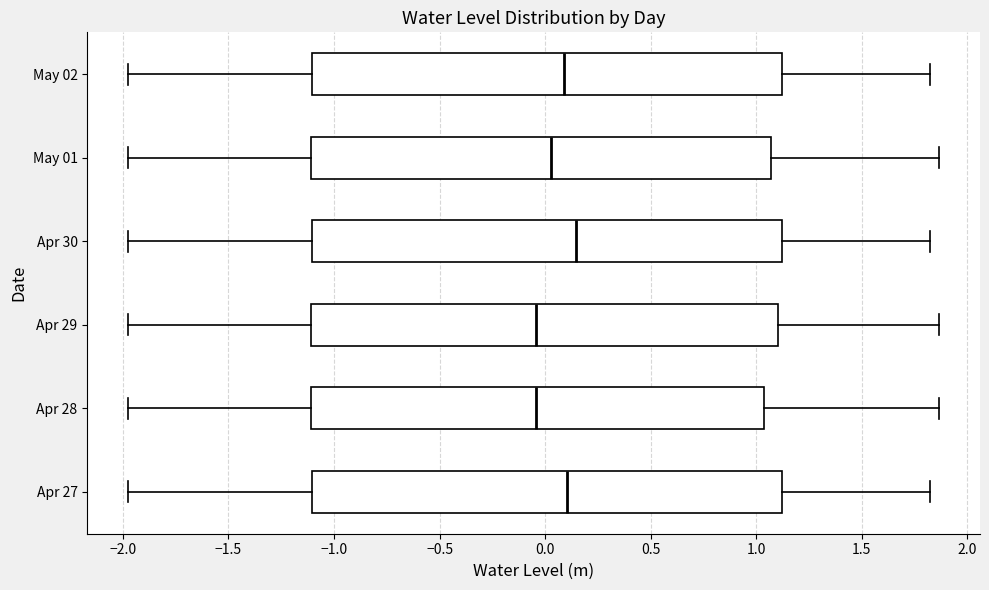

Where does the left whisker of the box for Apr 30 end on the x-axis? The values are not printed on the chart, so give them approximately, as read against the axis.

-2.00